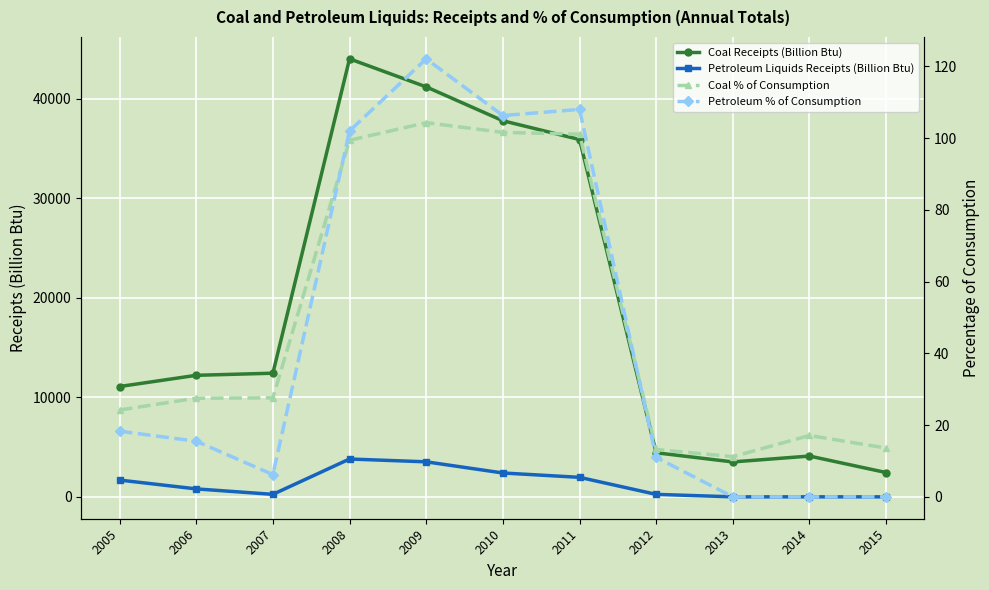

What is the average value of the Petroleum Liquids Receipts (Billion Btu) series?

1332